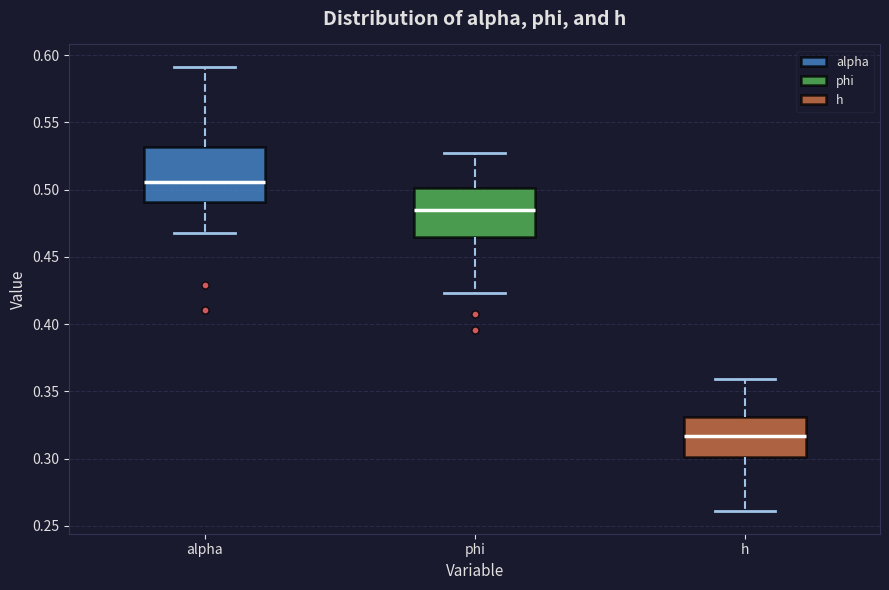

Reading left to right, transcribe this box plot: for each box, give where its median line is, the range the box spans, and where its two whiskers end, as read against the y-axis. The values are not printed on the chart, so give them approximately, as read against the axis.

alpha: median 0.505, box 0.490 to 0.530, whiskers 0.470 to 0.590
phi: median 0.485, box 0.465 to 0.500, whiskers 0.425 to 0.525
h: median 0.315, box 0.300 to 0.330, whiskers 0.260 to 0.360